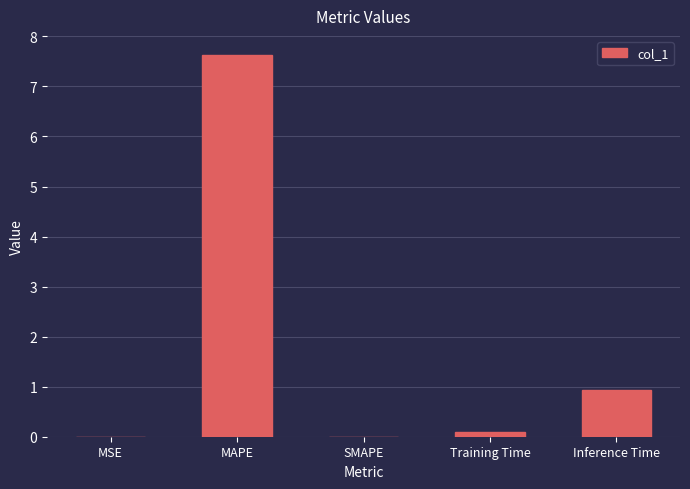

How many series are shown in this chart?

1